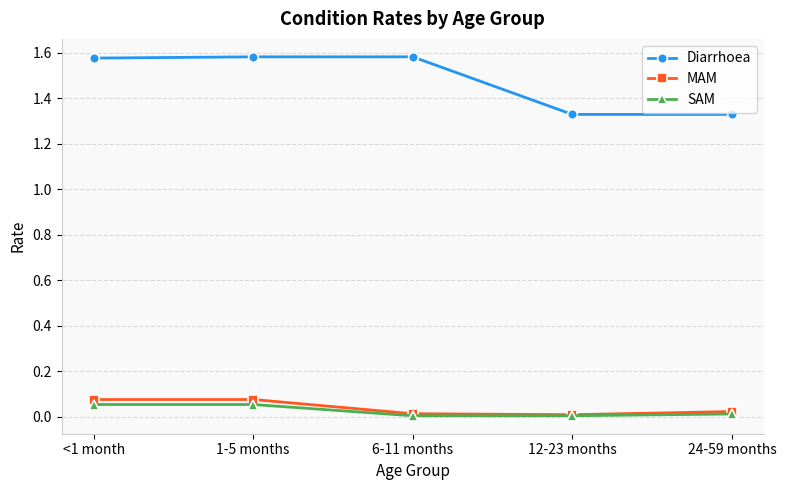

What is the label of the 1st point from the right?

24-59 months